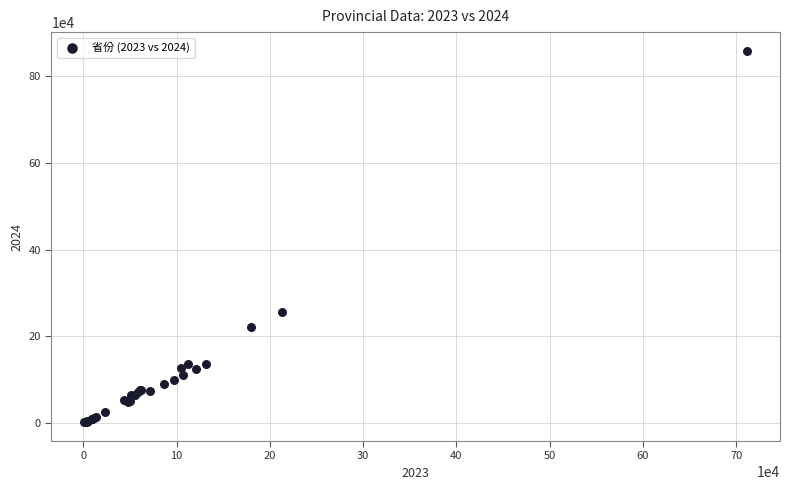

What Y value in the scatter plot is closest to 429814?

255952.4